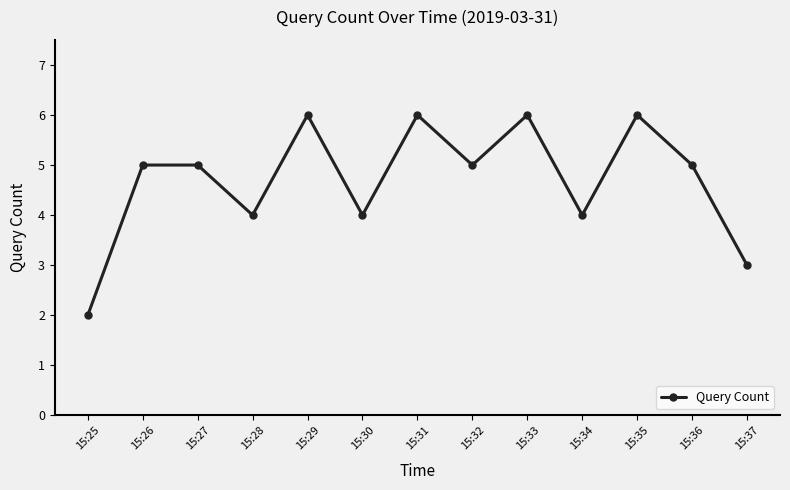

What is the maximum value shown in the chart?

6